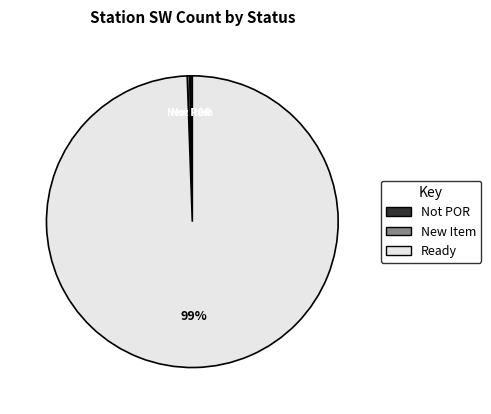

Which category has the biggest portion of the pie?

Ready